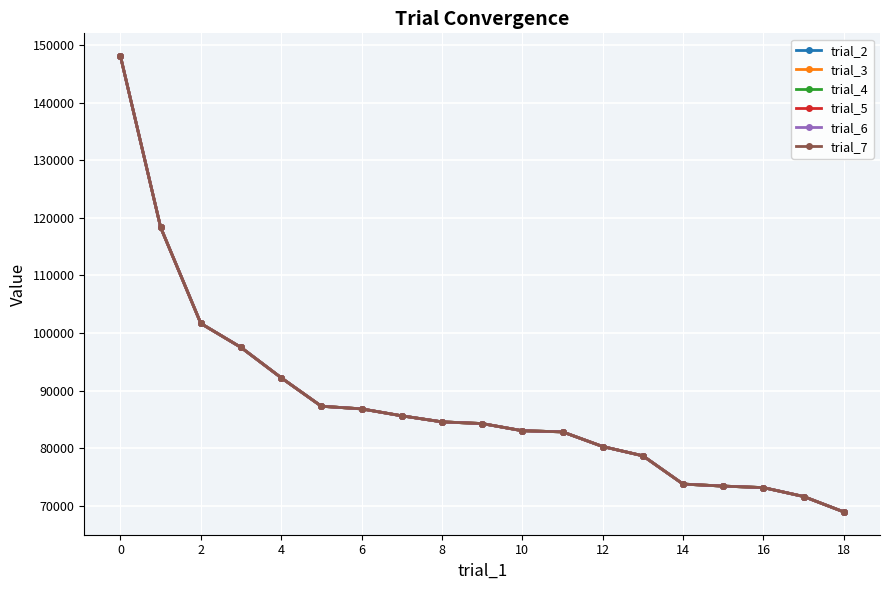

Is this an area chart (filled region under the line)?

No